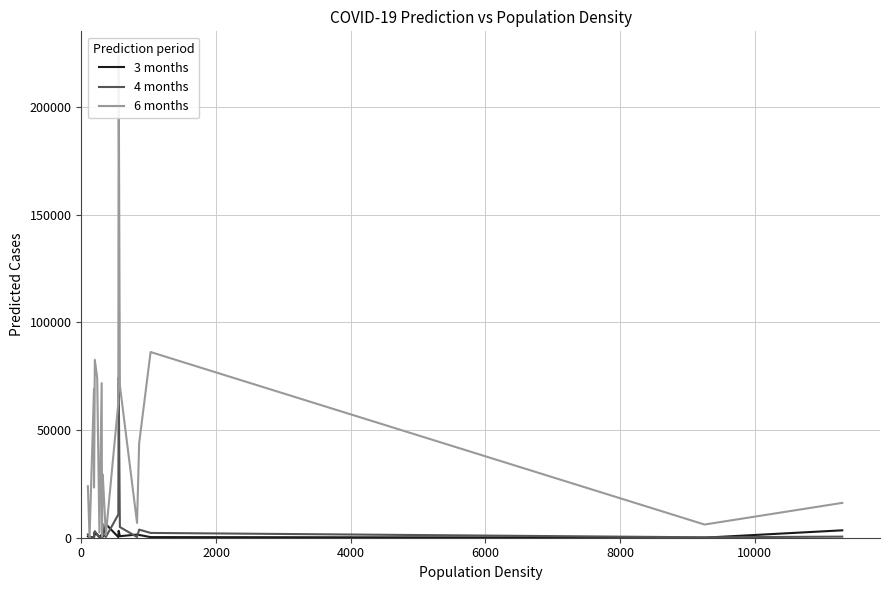

How many values in the 6 months series are below 29274?

10